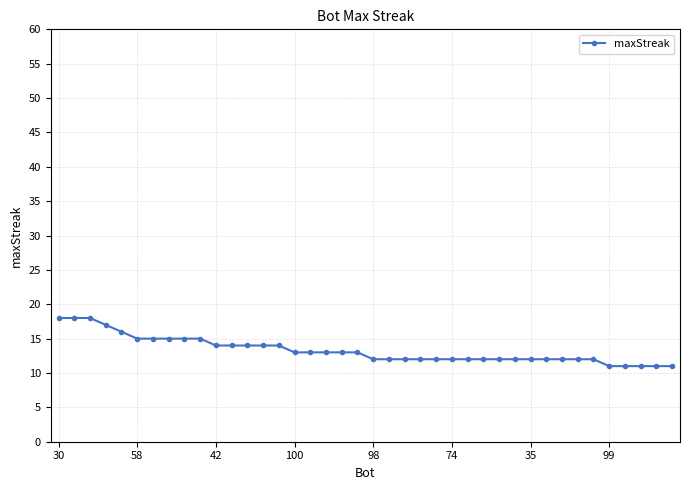

What is the value of the 30th point from the left?

12